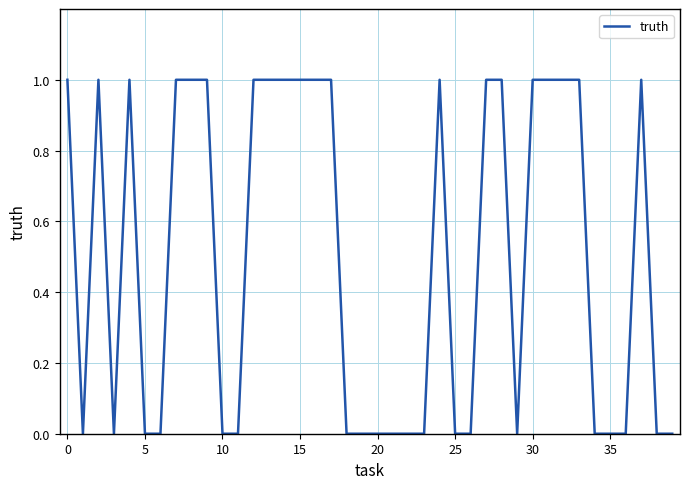

What is the label of the 26th point from the left?

25